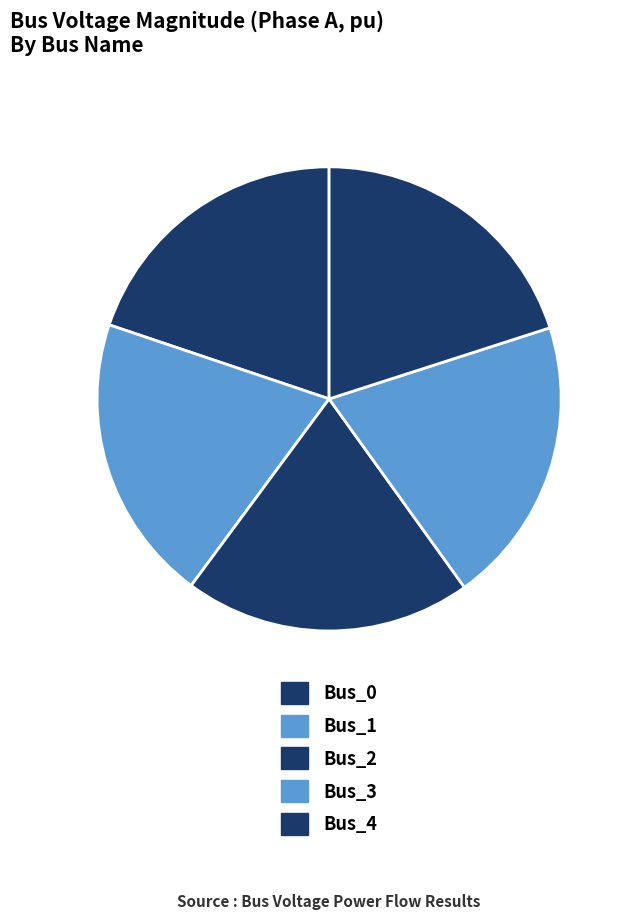

Is Bus_3 the majority of the pie?

No